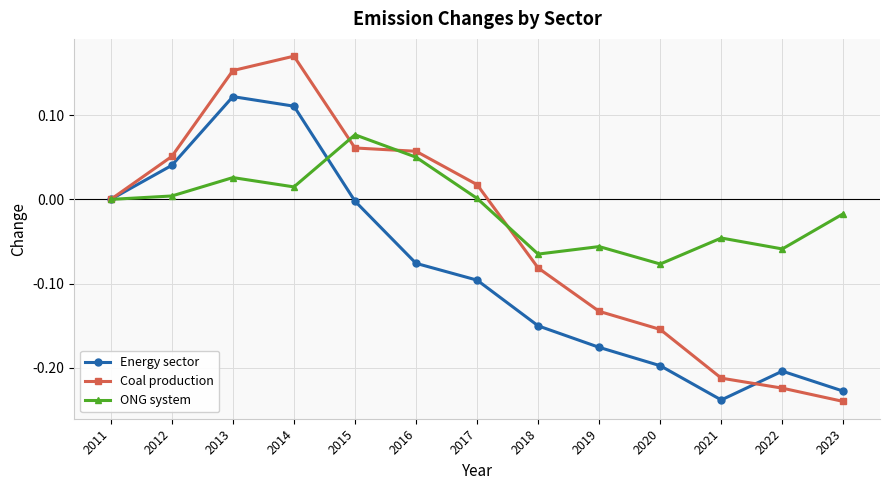

Where is the first local minimum for ONG system?

2014